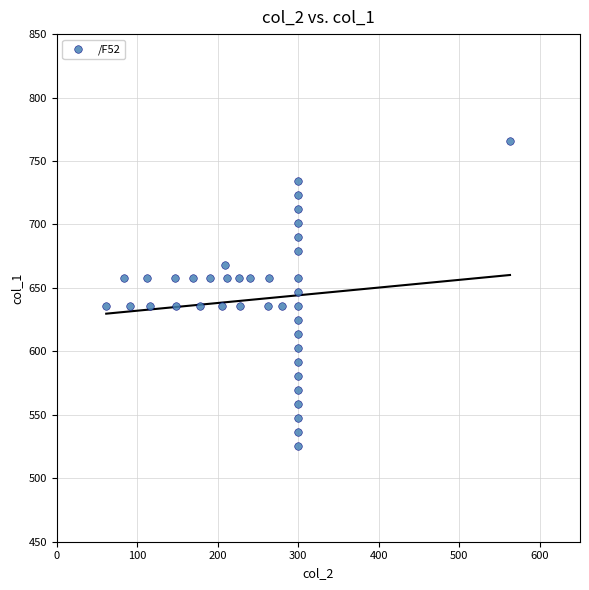

What is the range of X values (max minus min)?

501.6